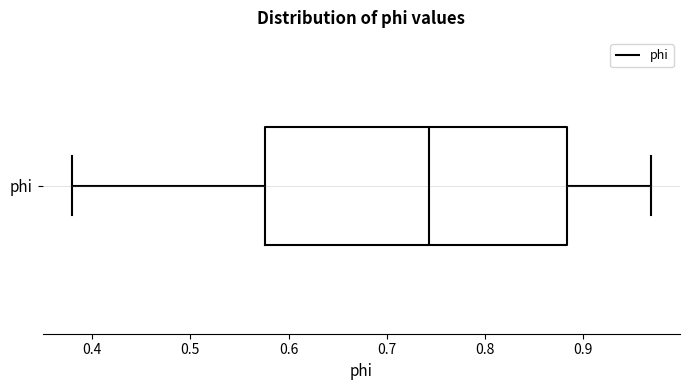

Transcribe this box plot: give where the median line is, the range the box spans, and where the two whiskers end, as read against the x-axis. The values are not printed on the chart, so give them approximately, as read against the axis.

median 0.74, box 0.58 to 0.88, whiskers 0.38 to 0.97